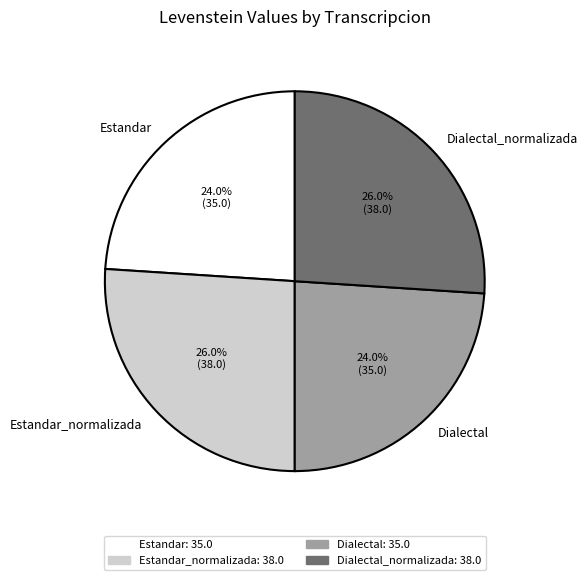

How many segments does this pie chart have?

4